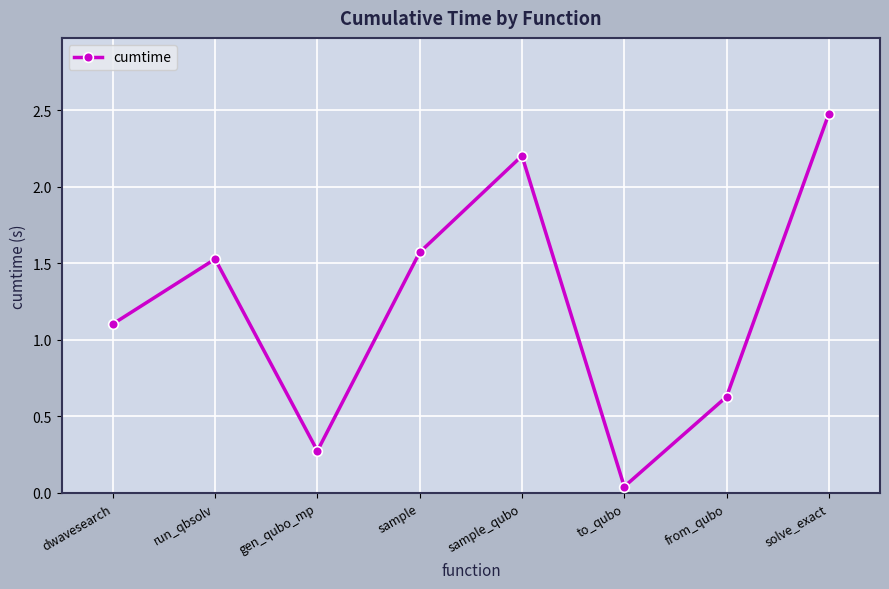

At which category does the data reach its first local peak?

run_qbsolv